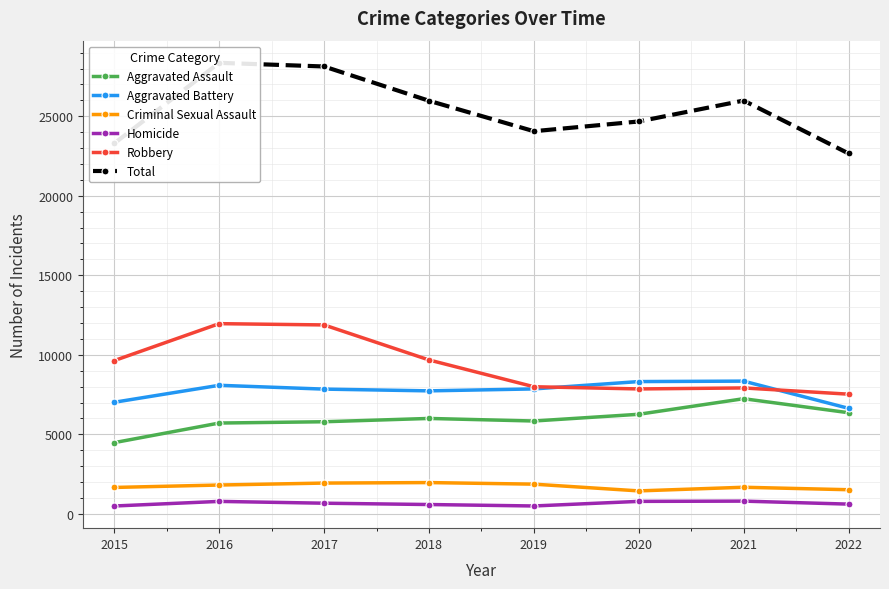

How many interior local peaks does the Aggravated Assault series have?

2